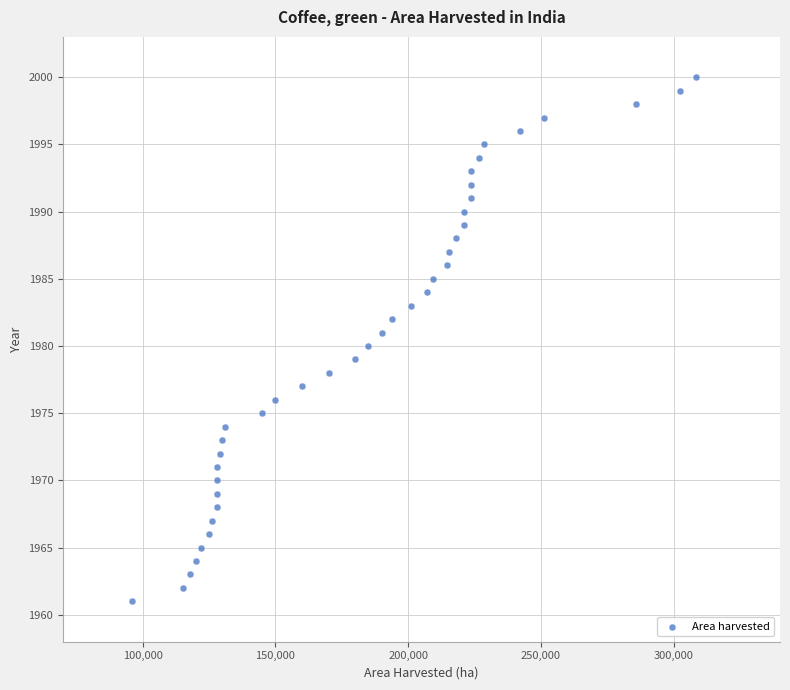

What is the range of X values (max minus min)?

212433